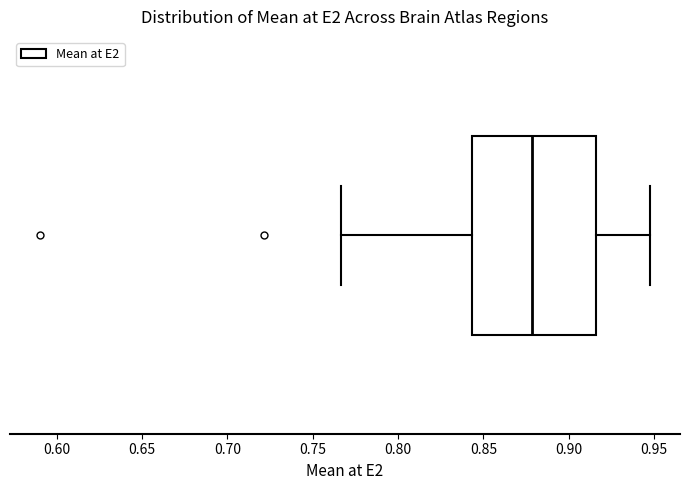

Where is the left edge of the box on the x-axis? The values are not printed on the chart, so give them approximately, as read against the axis.

0.845